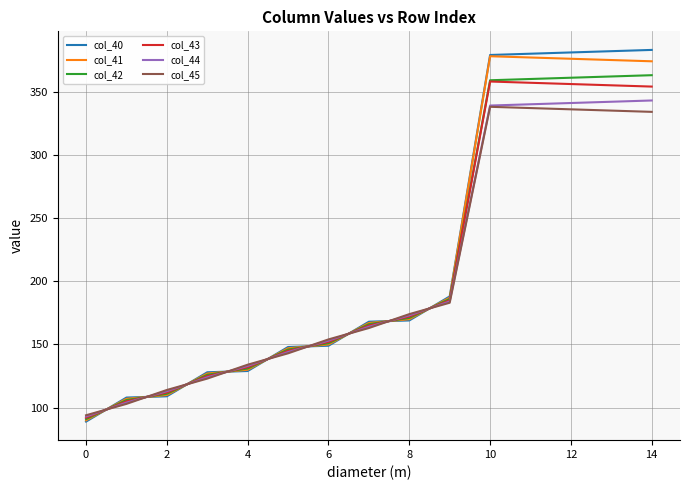

Which series has the widest spread of values?

col_40